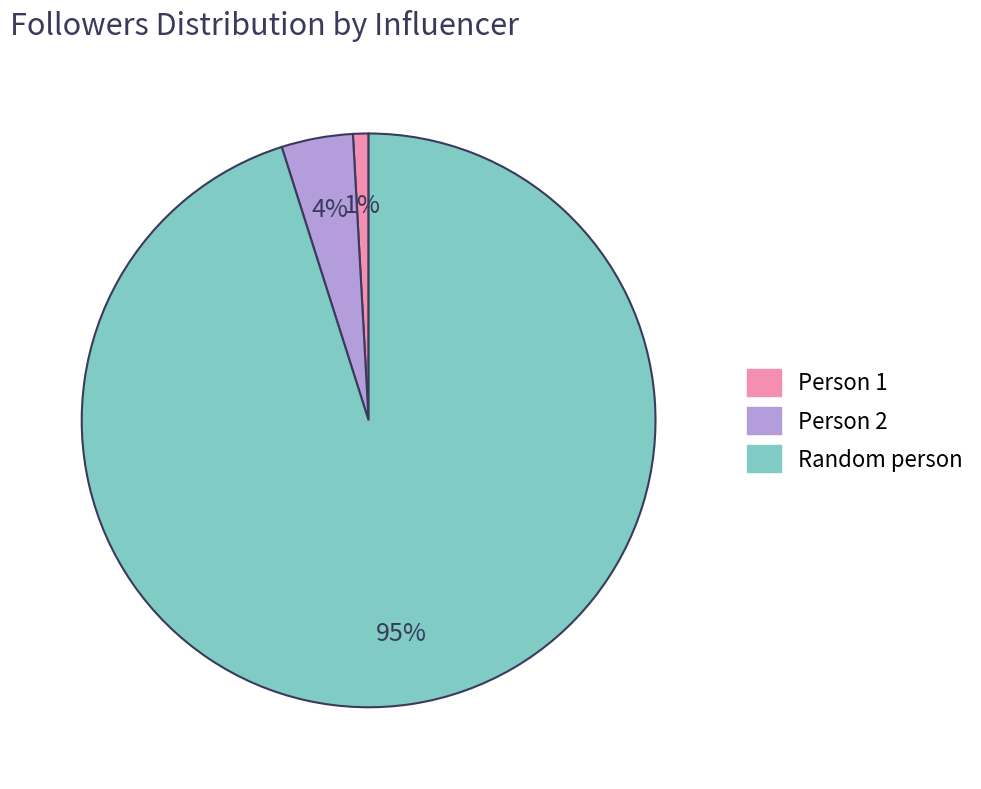

To the nearest percent, what portion does Person 2 represent?

4%